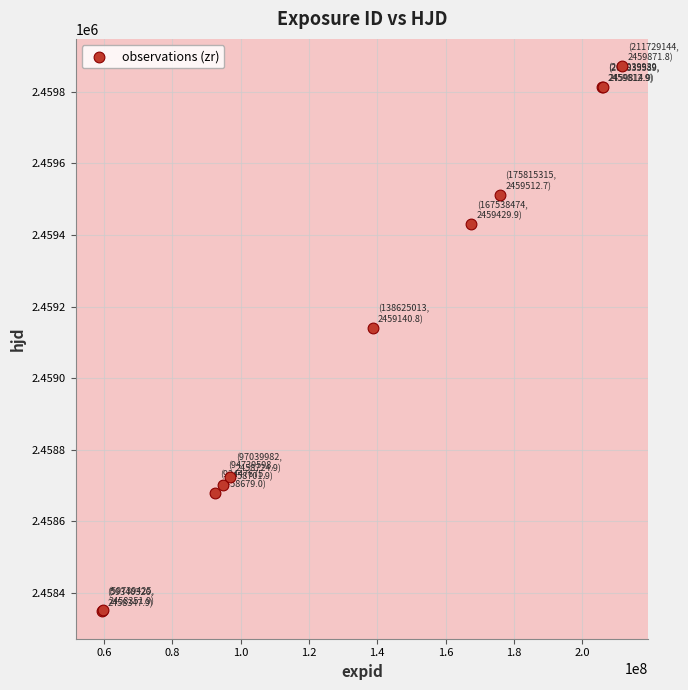

What Y value in the scatter plot is closest to 2459109?

2459140.8